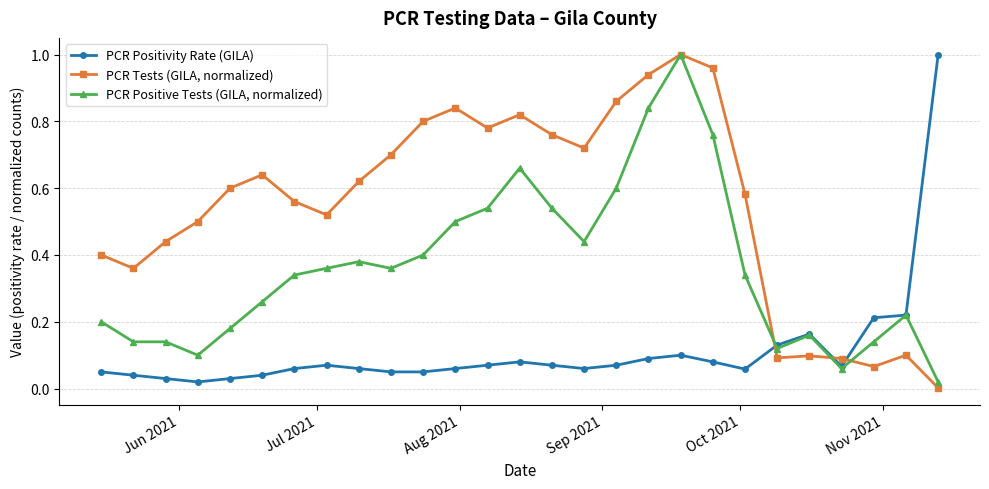

Rank the series by their average value, from highest to lowest.

PCR Tests (GILA, normalized), PCR Positive Tests (GILA, normalized), PCR Positivity Rate (GILA)